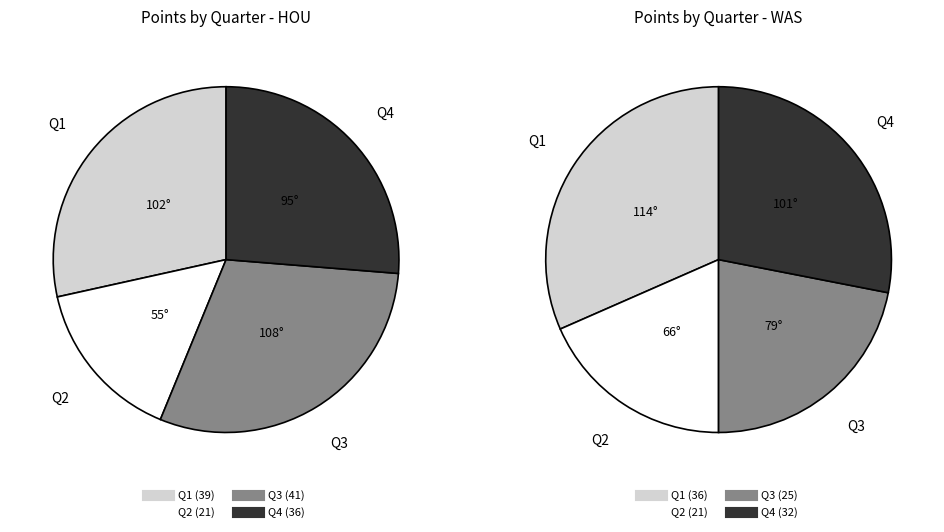

How many segments does this pie chart have?

4